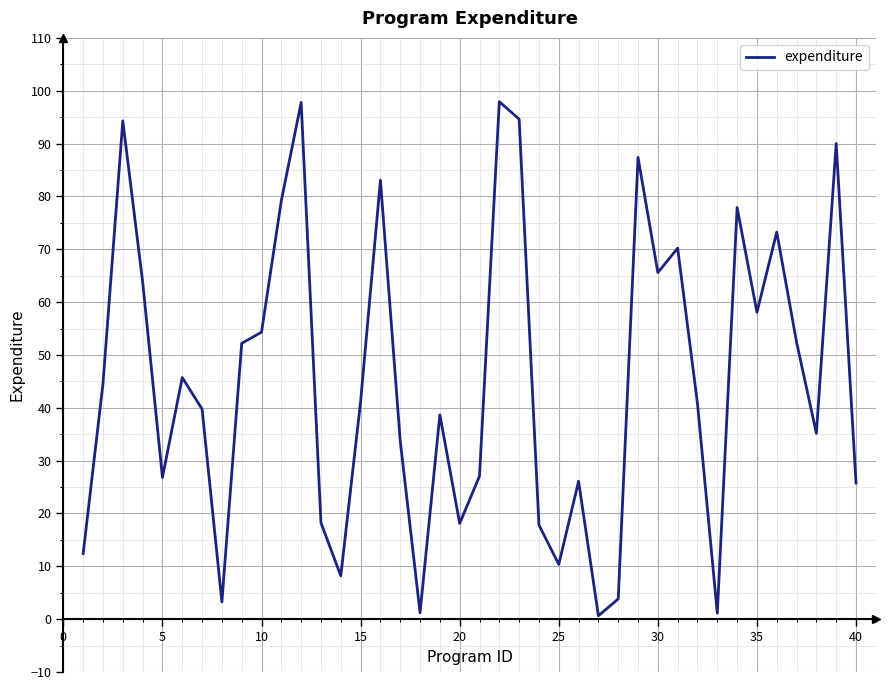

What is the maximum value shown in the chart?

97.9